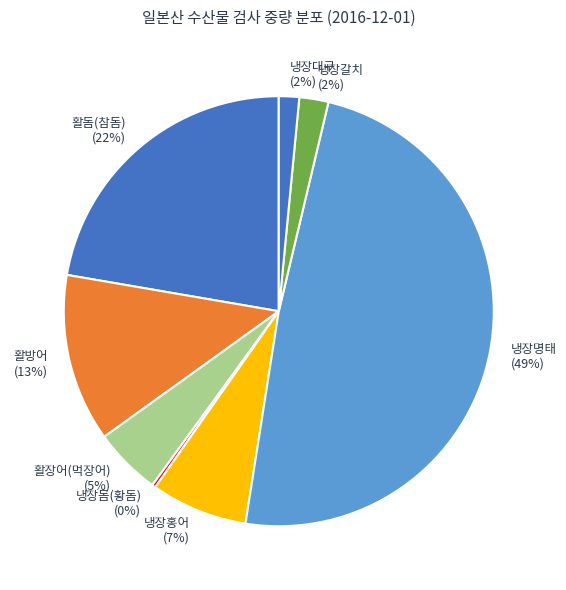

To the nearest percent, what portion does 냉장대구 represent?

2%